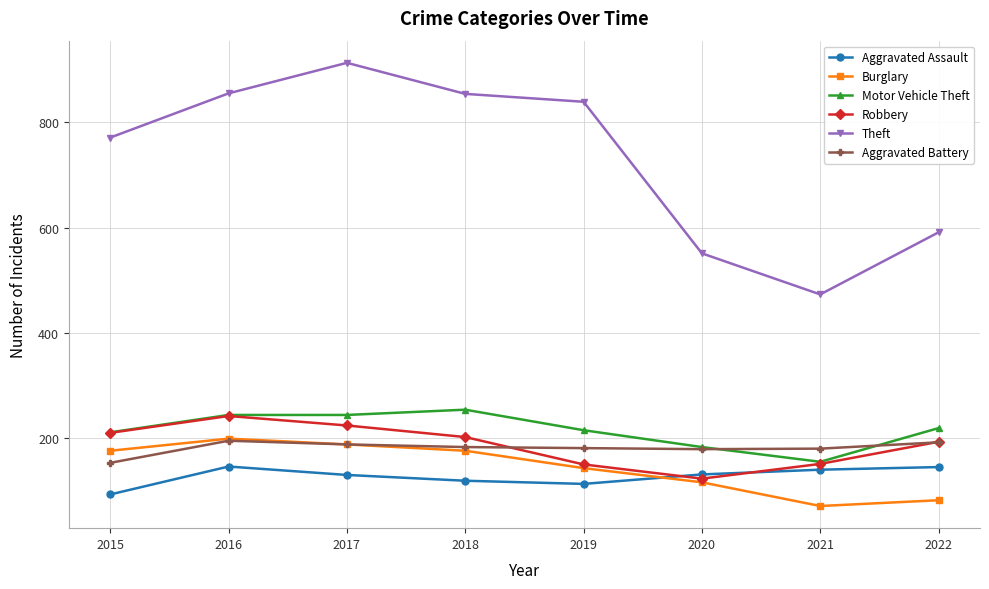

What is the average value of the Burglary series?

144